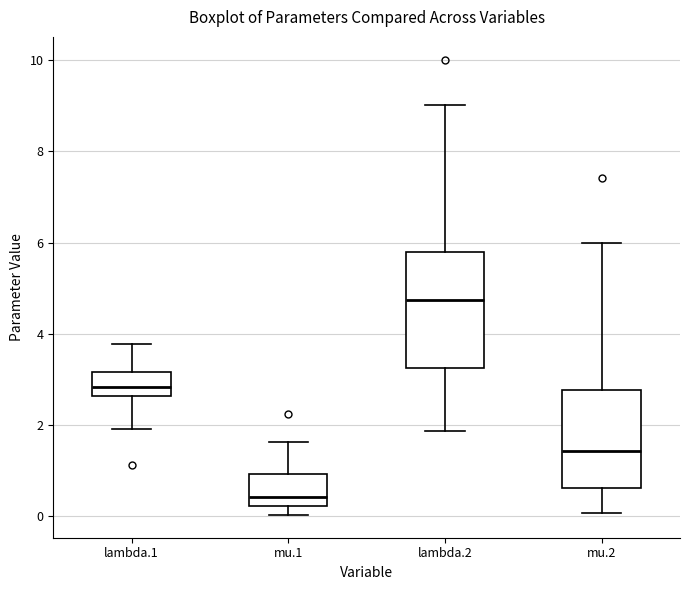

Comparing the boxes themselves (not the whiskers), which one is the tallest?

lambda.2